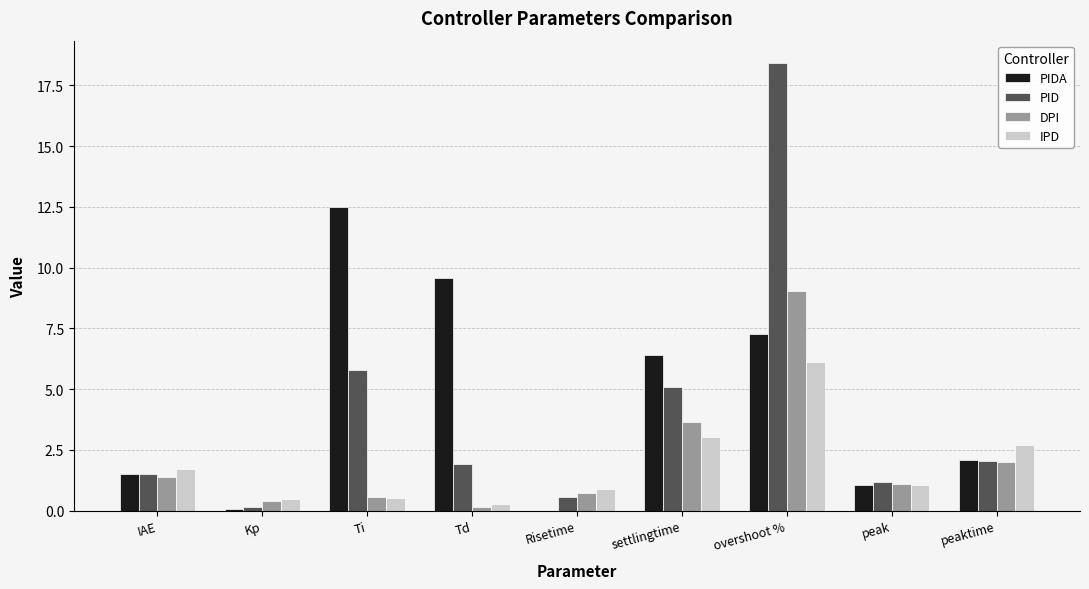

Between Risetime and overshoot %, which series saw the biggest shift?

PID